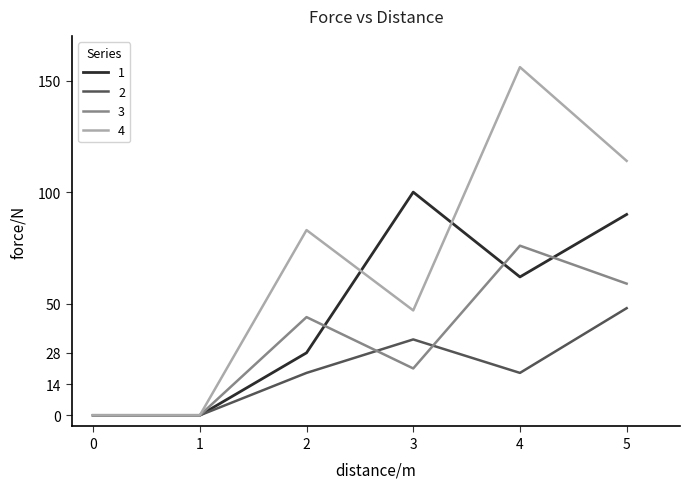

Which series has the largest total across all categories?

4